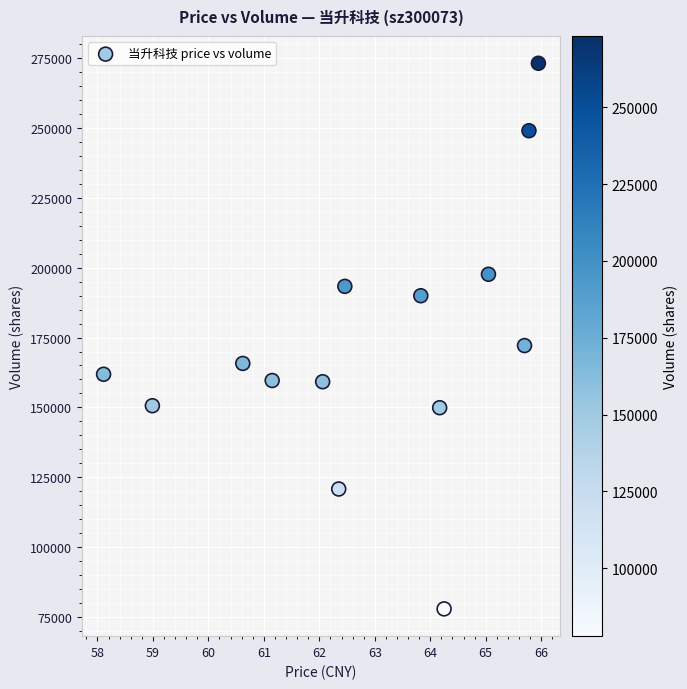

What Y value in the scatter plot is closest to 175530?

172133